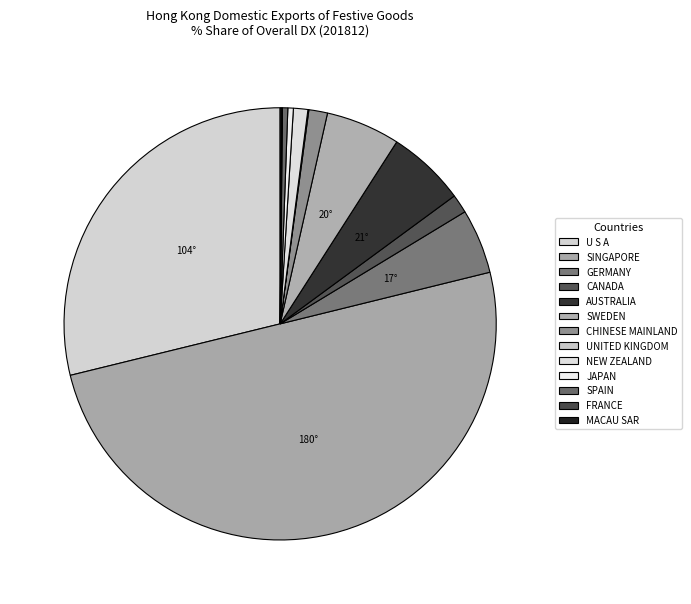

Rank the categories by value from lowest to highest.

FRANCE, UNITED KINGDOM, MACAU SAR, SPAIN, JAPAN, NEW ZEALAND, CHINESE MAINLAND, CANADA, GERMANY, SWEDEN, AUSTRALIA, U S A, SINGAPORE